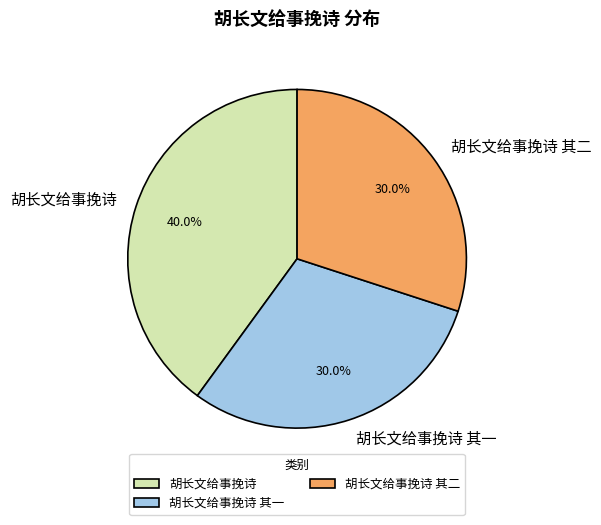

To the nearest percent, what is the average slice percentage?

33%